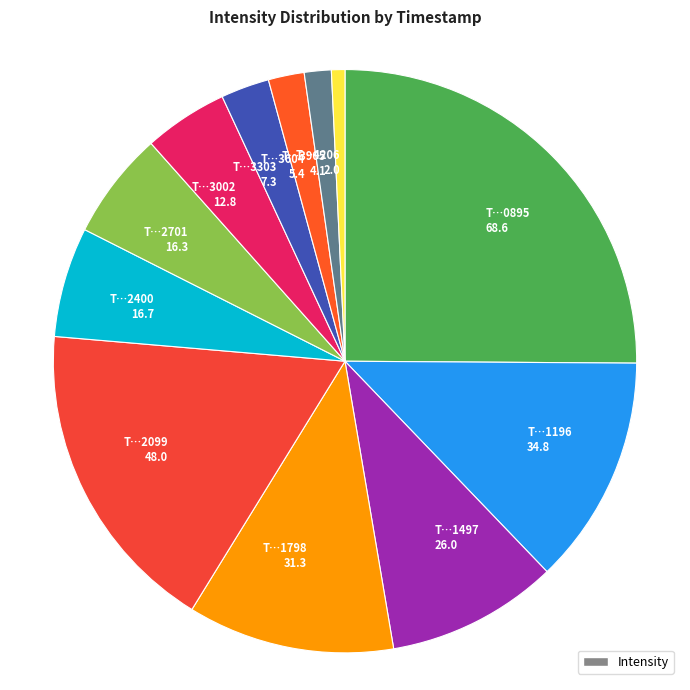

The T…4206 2.0 slice represents 12% of the pie. True or false?

False